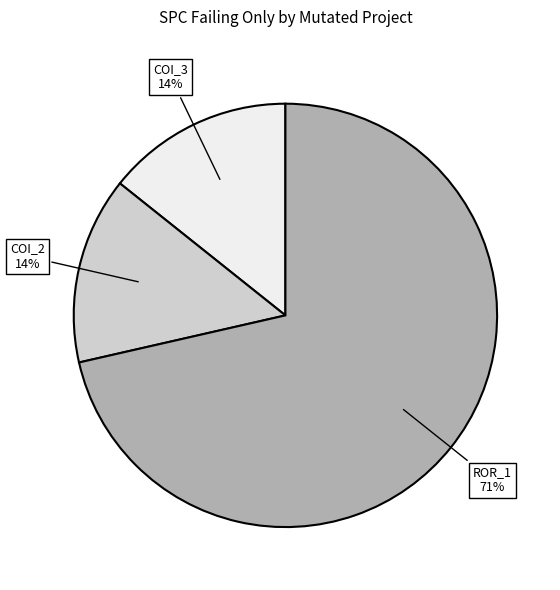

To the nearest percent, what is the average slice percentage?

33%